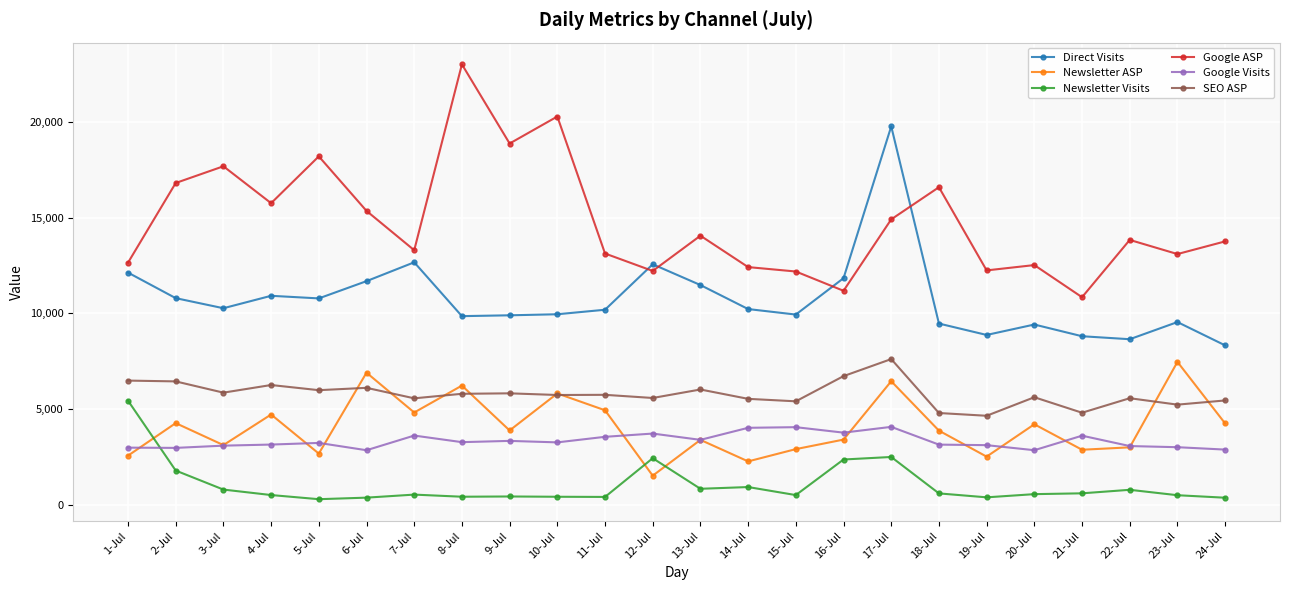

What is the lowest value of the Google ASP series?

10848.0